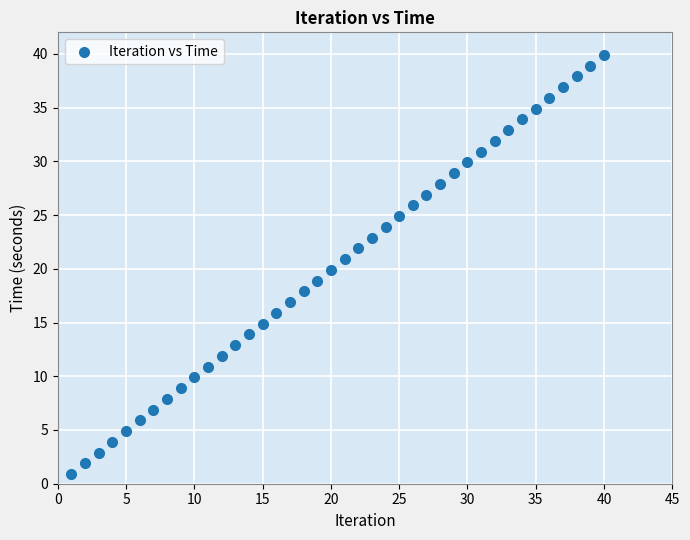

What is the range of X values (max minus min)?

39.0